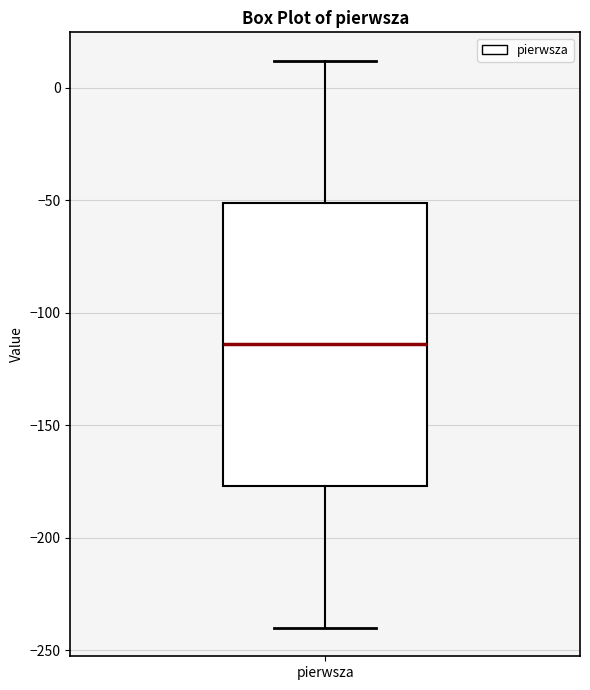

Where does the lower whisker of the box for pierwsza end on the y-axis? The values are not printed on the chart, so give them approximately, as read against the axis.

-240